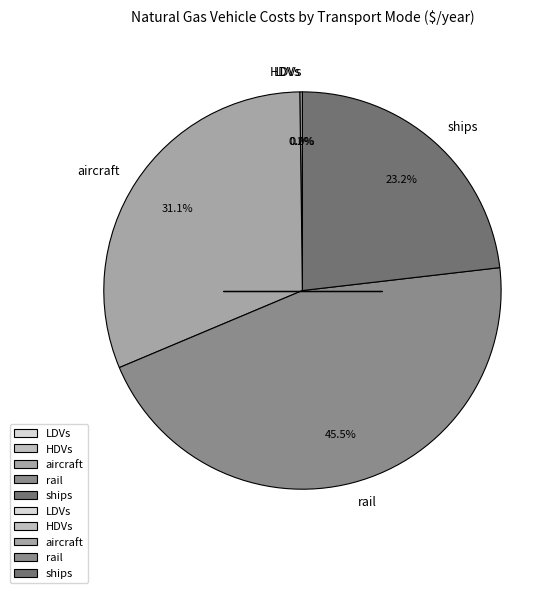

Approximately how many times larger is the value at ships compared to rail?

0.5